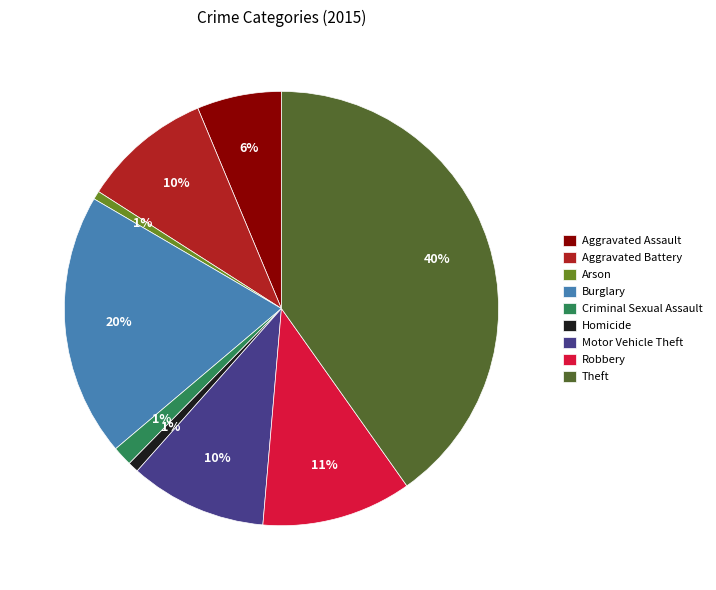

To the nearest percent, what percentage of the pie is Aggravated Assault?

6%